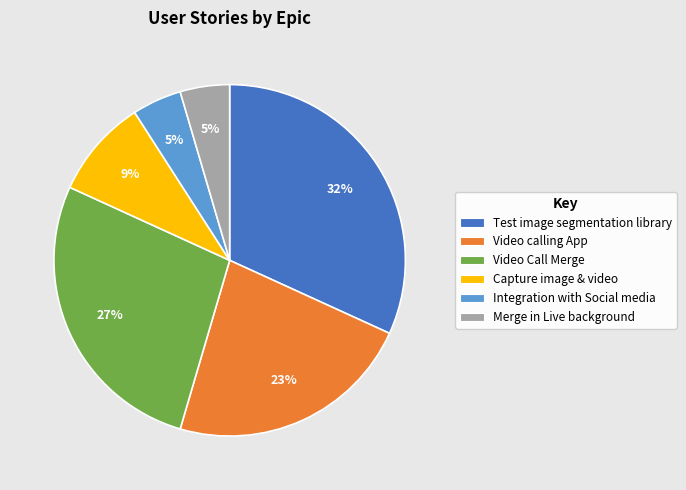

Do Test image segmentation library and Capture image & video together represent more than half of the pie?

No